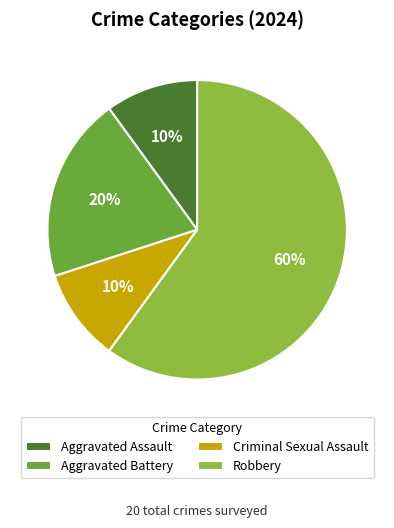

How many segments does this pie chart have?

4